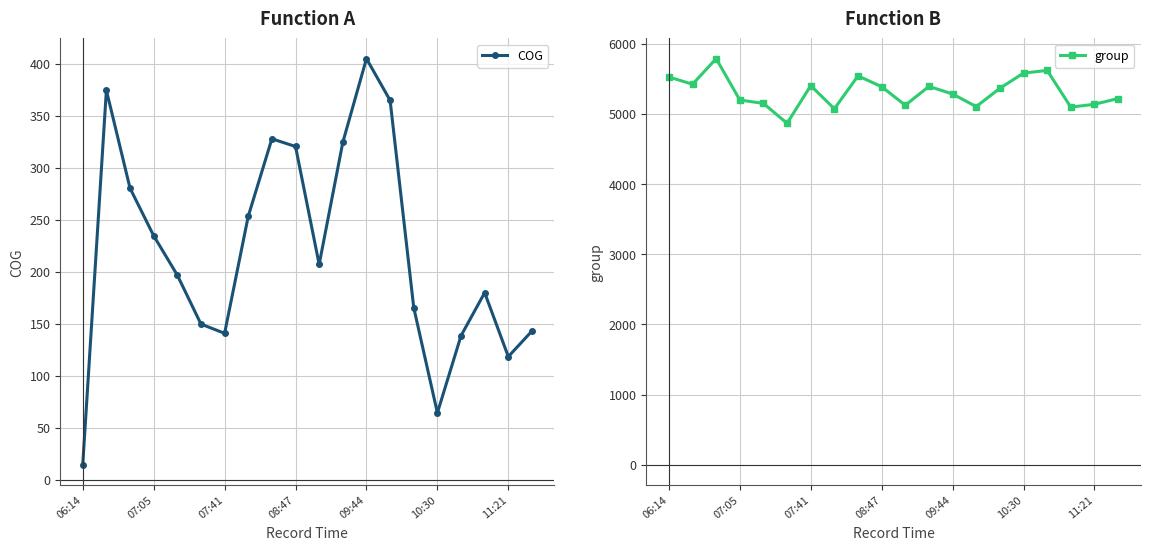

Where is the first local minimum for COG?

07:41